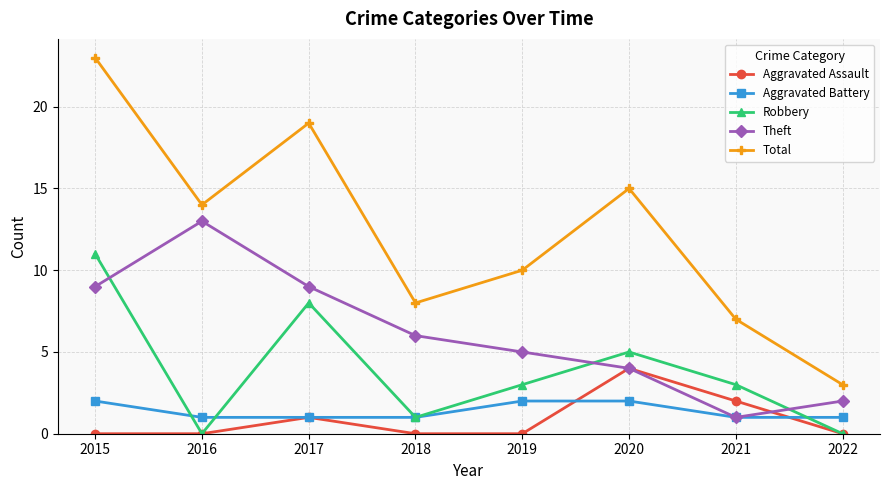

True or false: Total and Aggravated Assault intersect in this chart.

False